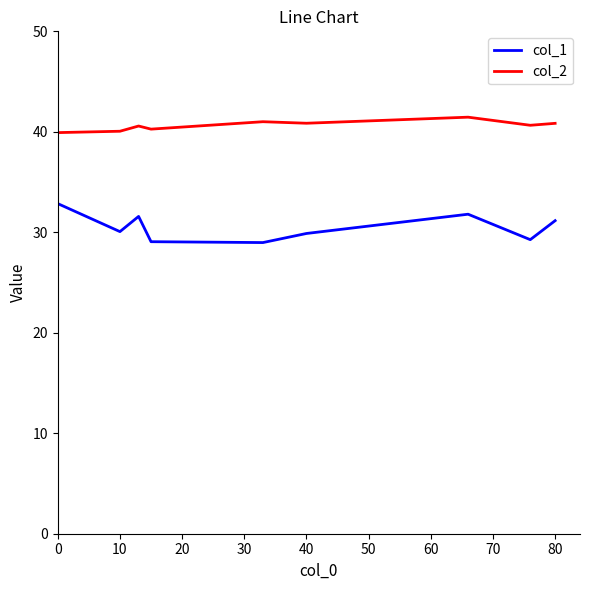

Count the number of categories in the chart.

9